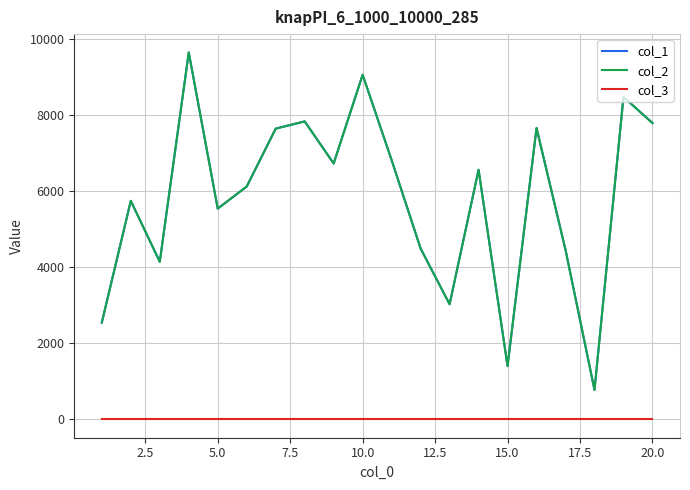

What is the minimum value shown in the chart?

1